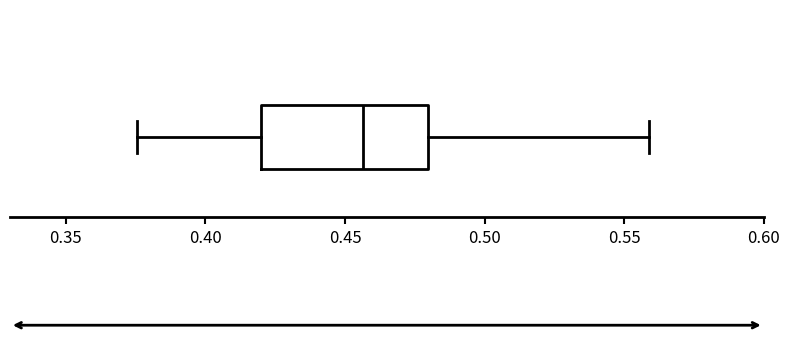

Transcribe this box plot: give where the median line is, the range the box spans, and where the two whiskers end, as read against the x-axis. The values are not printed on the chart, so give them approximately, as read against the axis.

median 0.455, box 0.420 to 0.480, whiskers 0.375 to 0.560